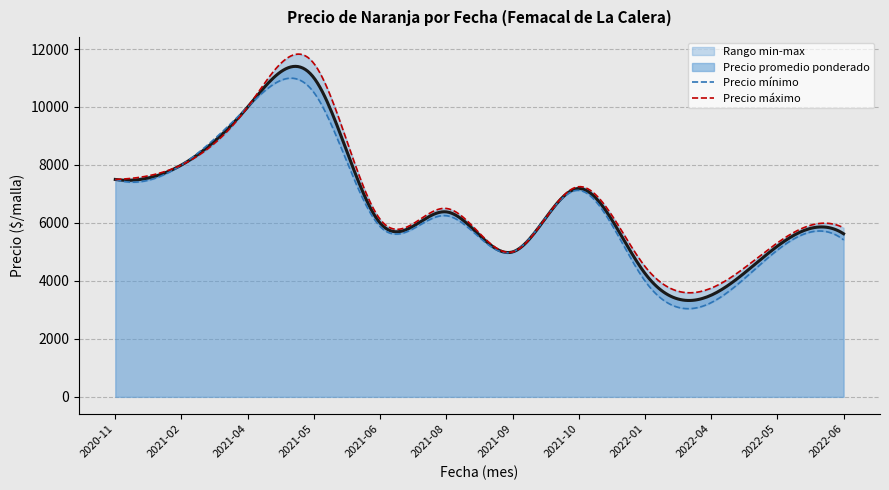

At which label does Precio minimo first exceed 5500?

2020-11